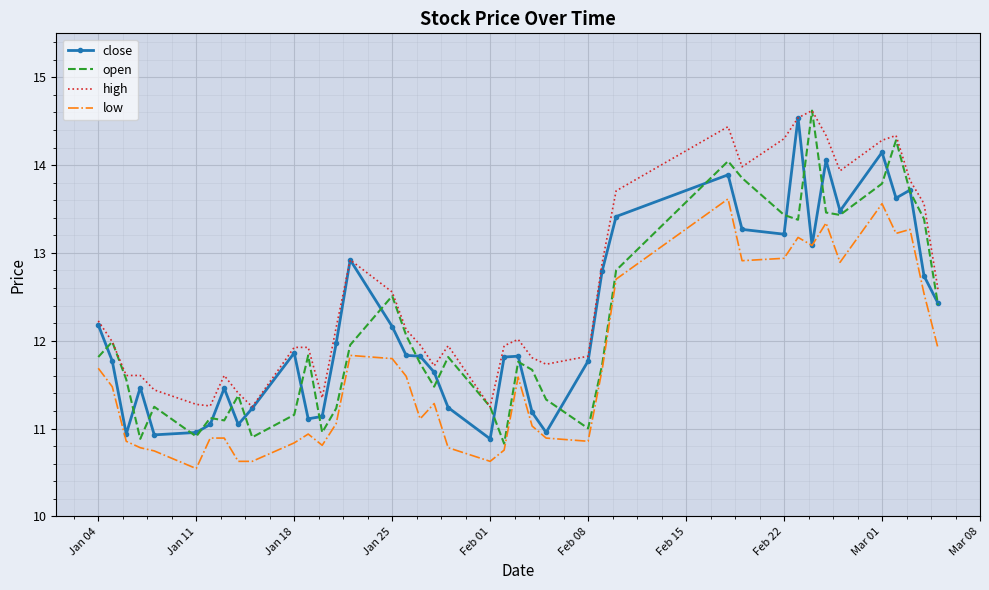

Which series has the largest total across all categories?

high